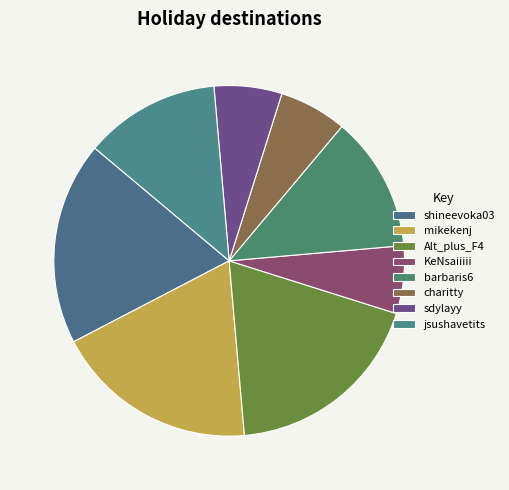

How many slices are in this pie chart?

8